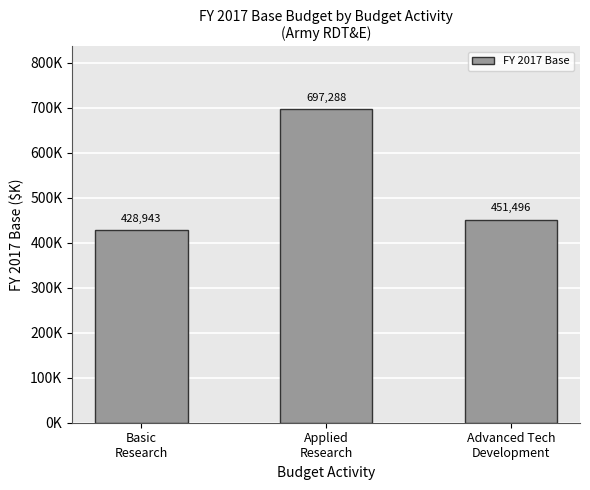

List the labels in order of value, smallest first.

Basic
Research, Advanced Tech
Development, Applied
Research